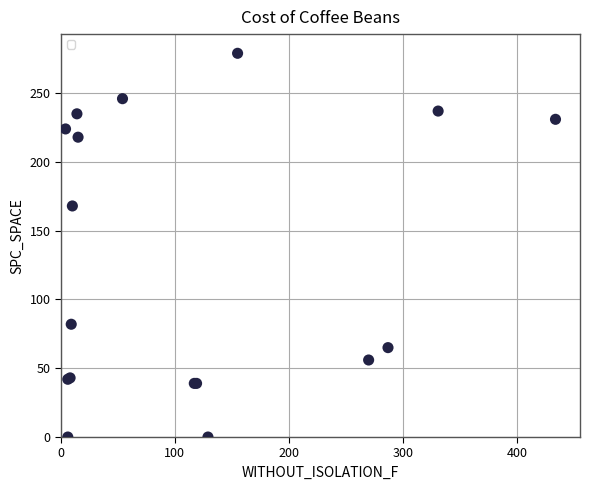

What Y value in the scatter plot is closest to 139?

168